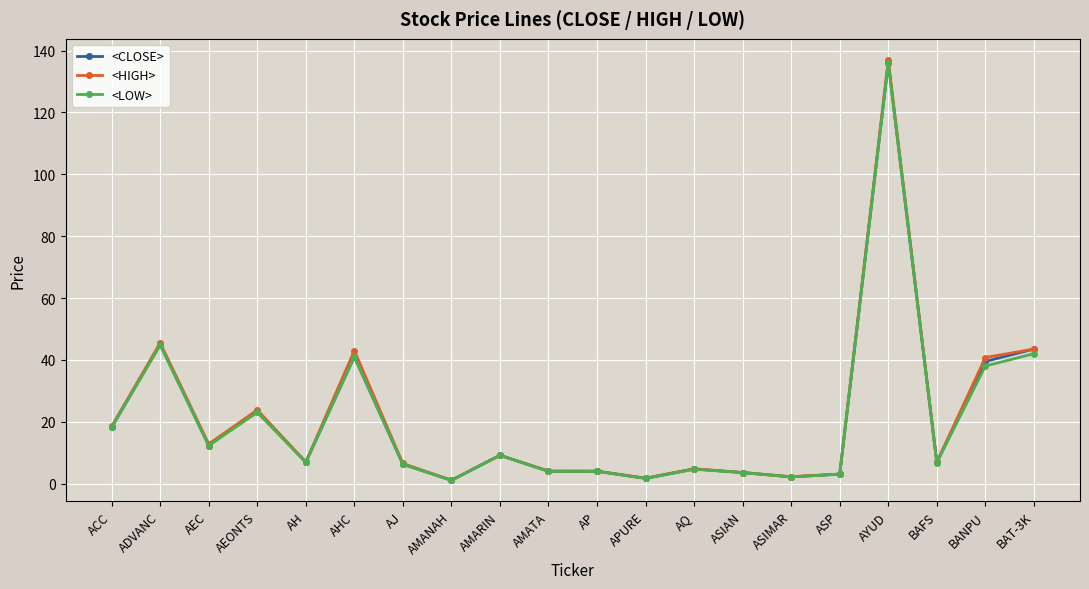

At which category does <CLOSE> reach its first local valley?

AEC